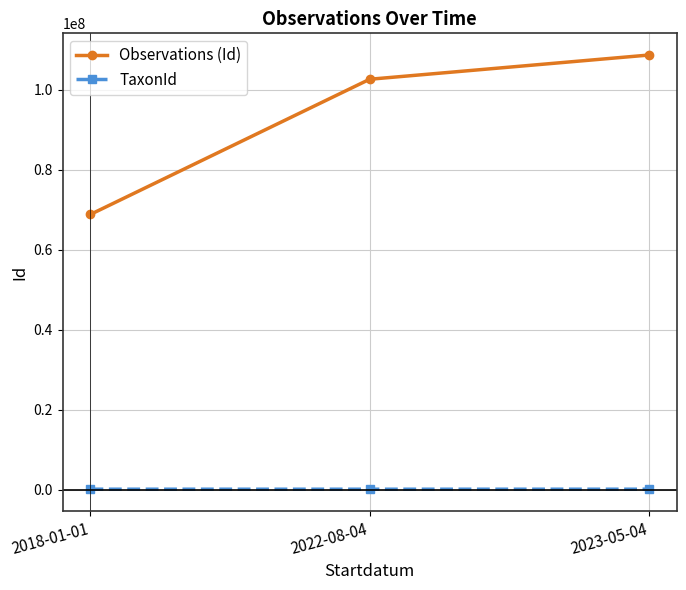

Is this an area chart (filled region under the line)?

No